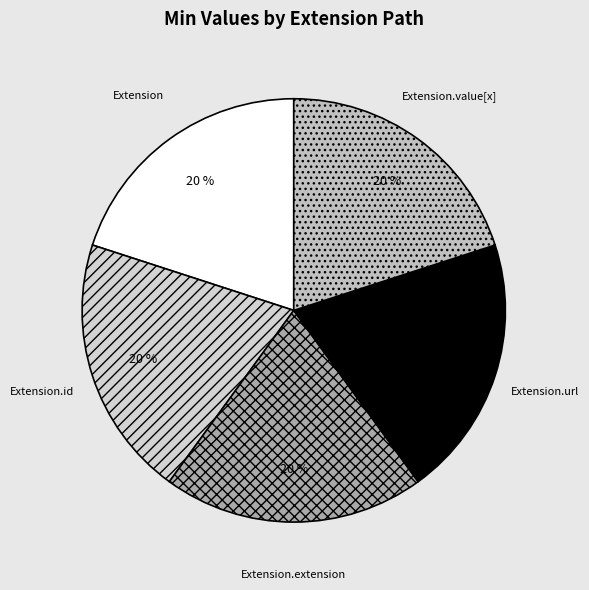

How many slices are in this pie chart?

5